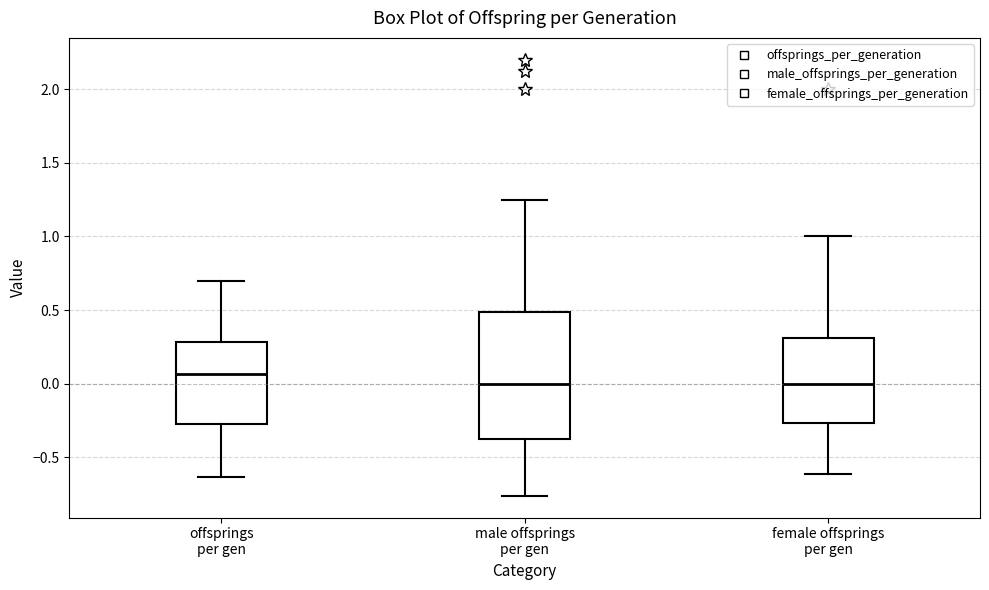

Reading left to right, read every box against the y-axis: the position of its median line, the range the box covers, and the ends of its whiskers. The values are not printed on the chart, so give them approximately, as read against the axis.

offsprings per gen: median 0.05, box -0.25 to 0.30, whiskers -0.65 to 0.70
male offsprings per gen: median 0.00, box -0.35 to 0.50, whiskers -0.75 to 1.25
female offsprings per gen: median 0.00, box -0.25 to 0.30, whiskers -0.60 to 1.00